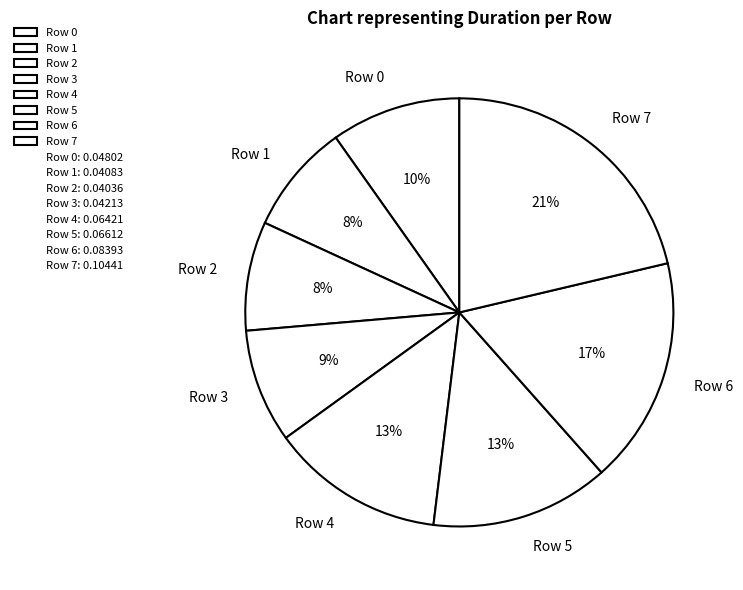

What percentage is the Row 5 slice, to the nearest percent?

13%